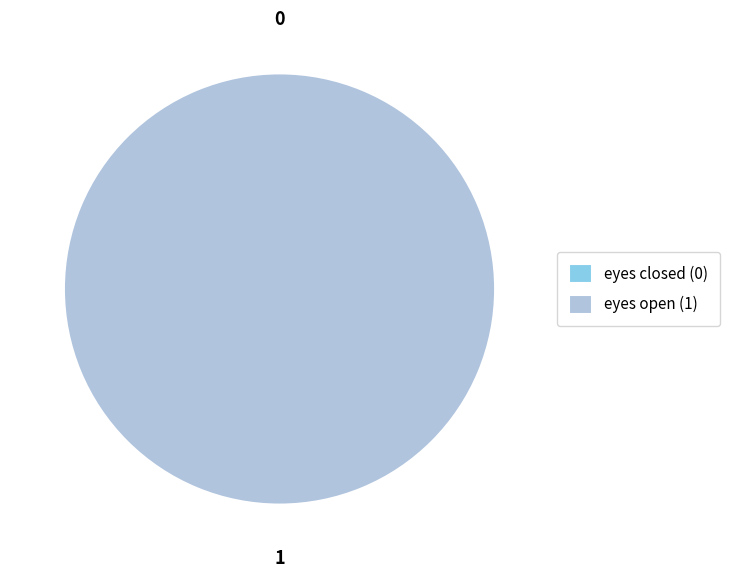

Combined, what portion of the pie is eyes closed and eyes open?

100.0%